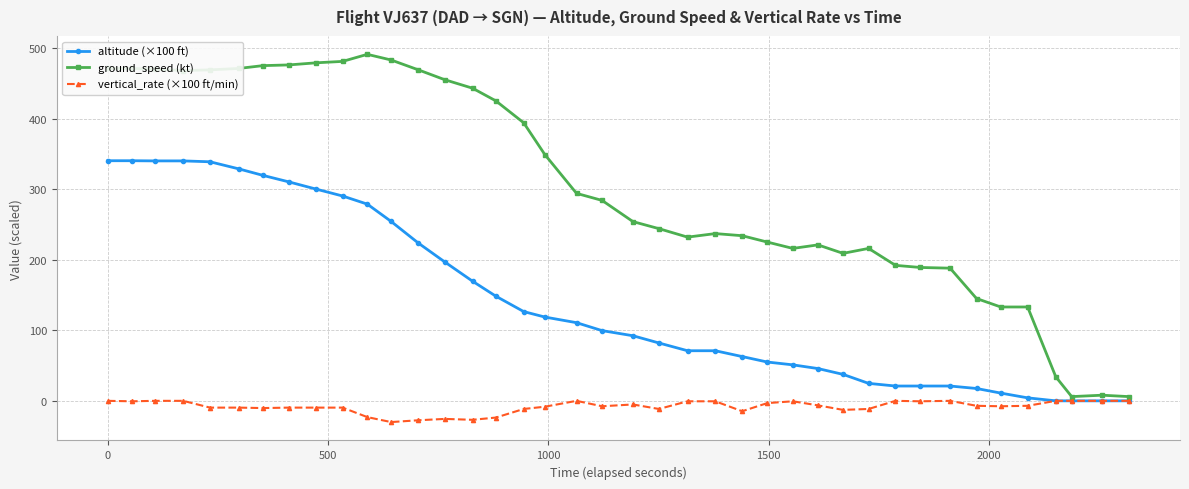

What is the value of the ground_speed (kt) point at the 4th from the left?

468.0